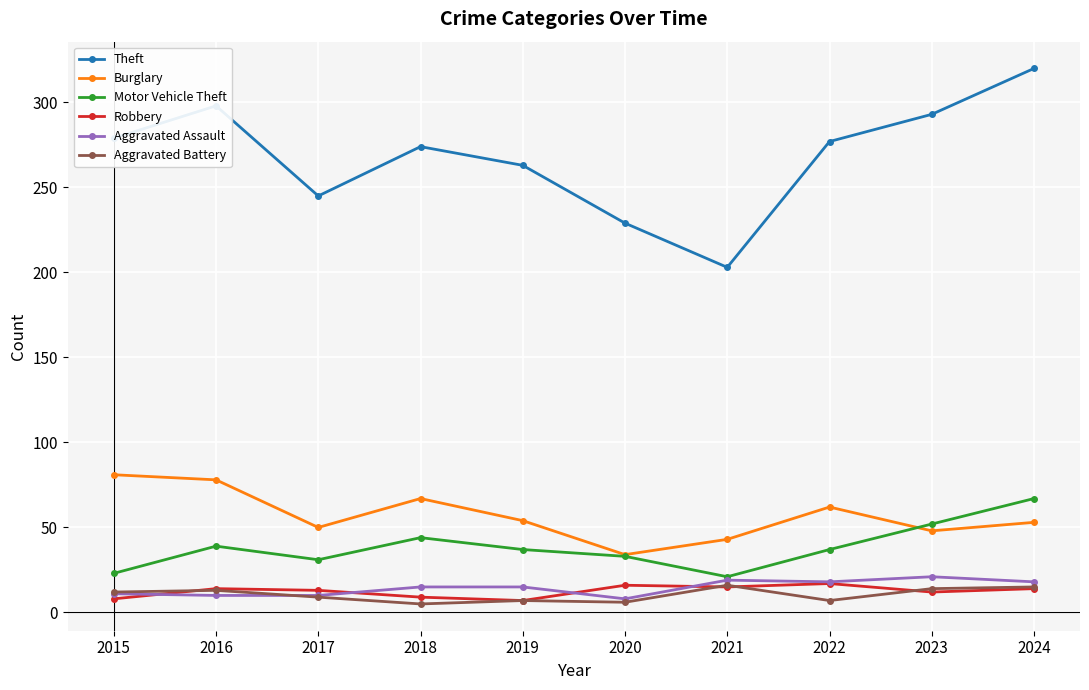

How many values in the Burglary series are below 54?

5